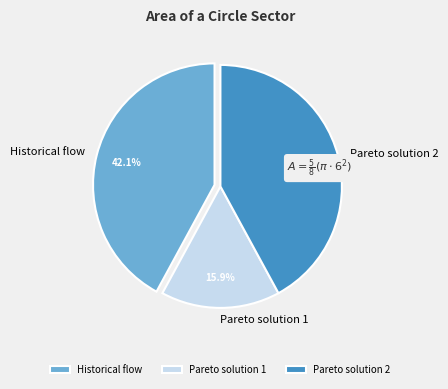

Which category has the smallest portion of the pie?

Pareto solution 1